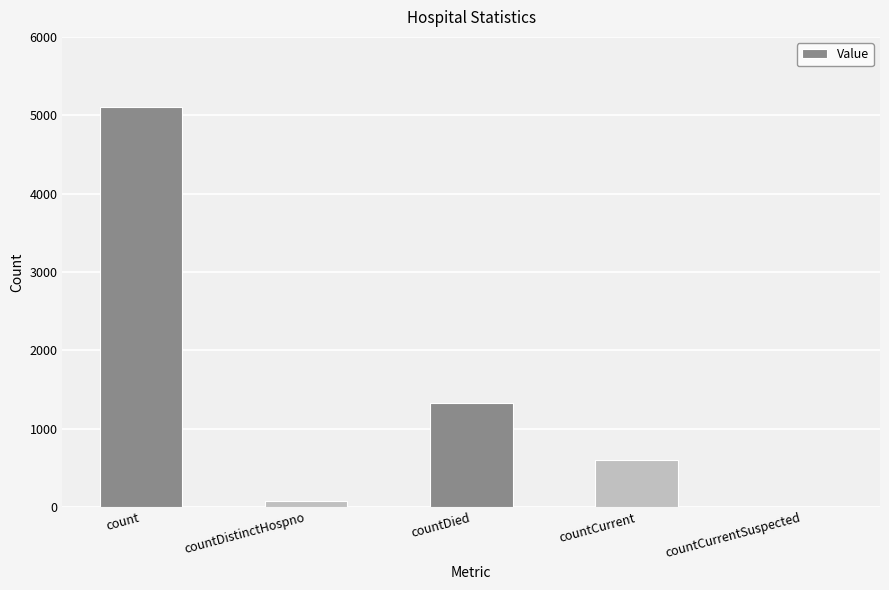

The value at countDied is 573. True or false?

False